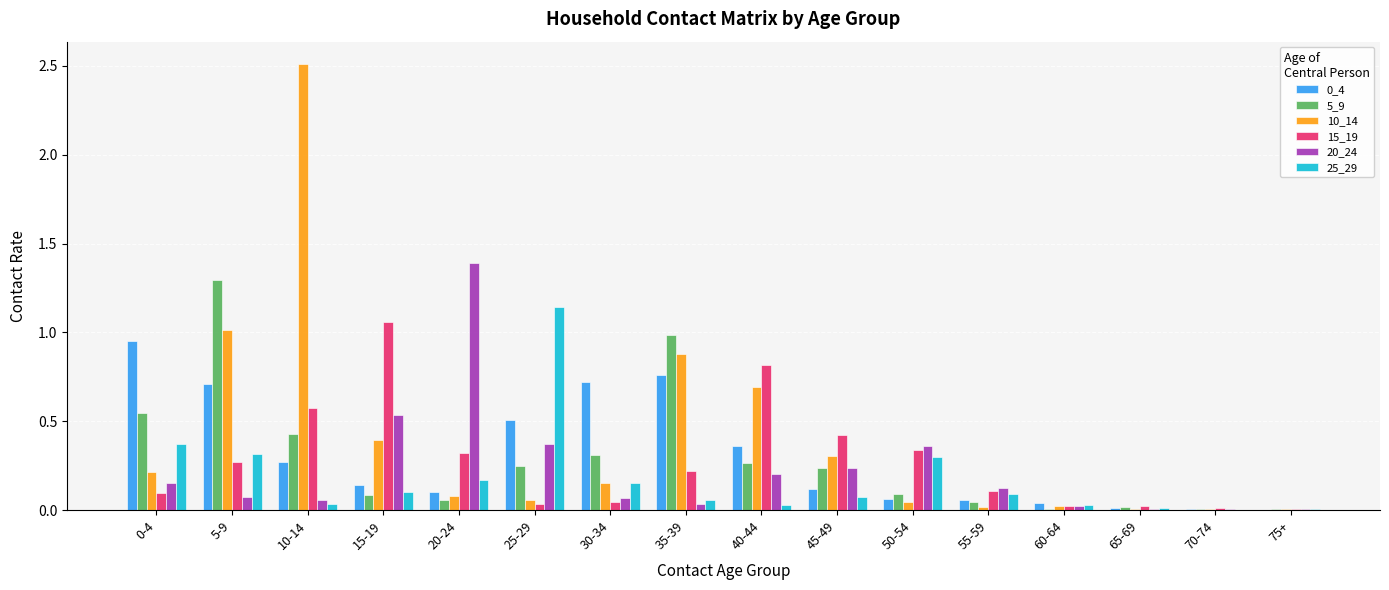

Which series changed the most between 20-24 and 60-64?

20_24